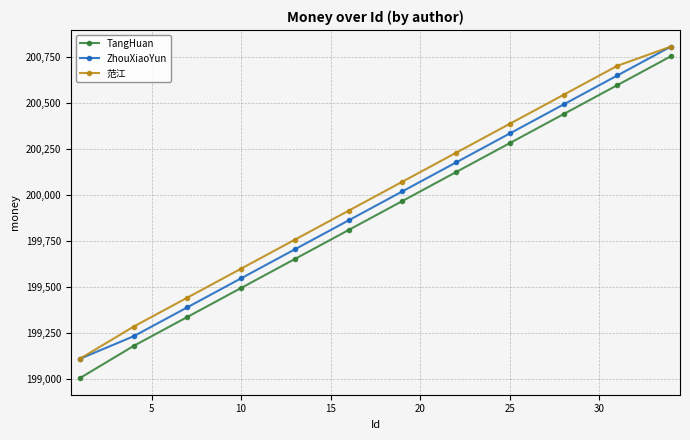

True or false: ZhouXiaoYun and TangHuan intersect in this chart.

False